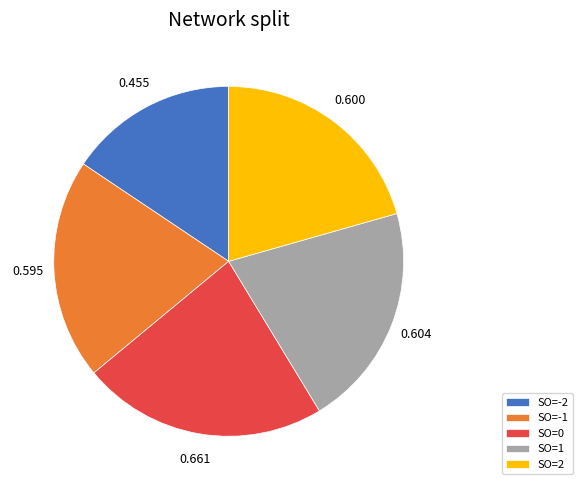

Does SO=0 account for over 50% of the chart?

No